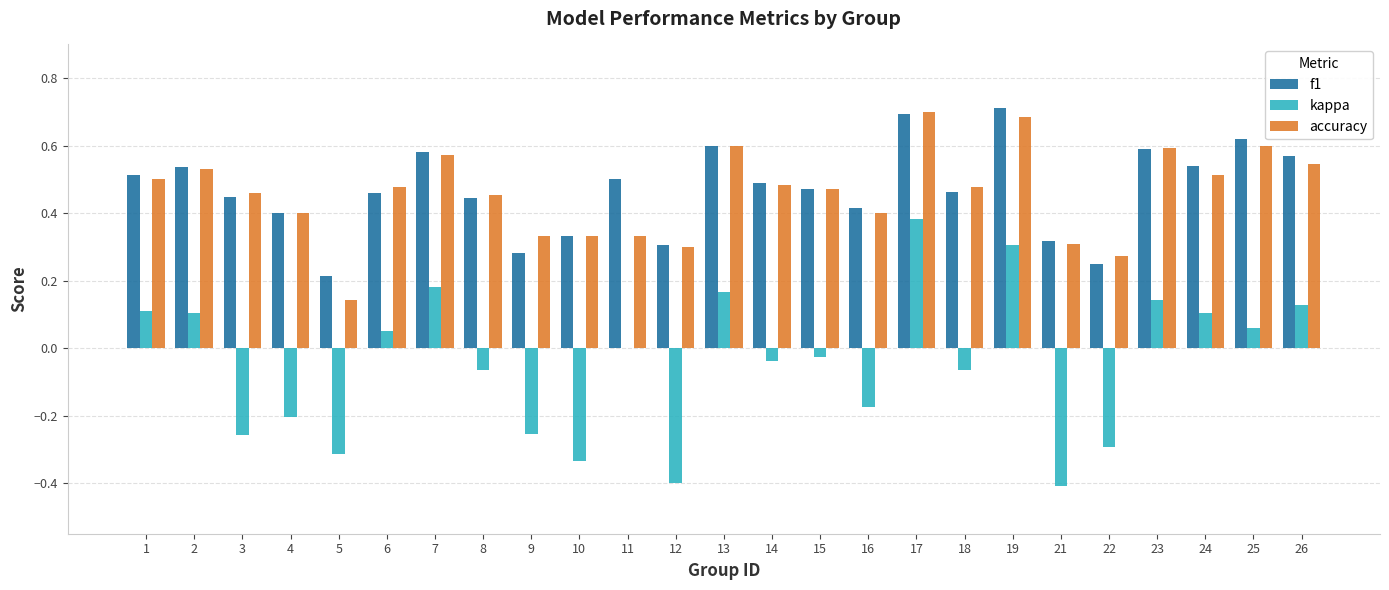

Count the number of data series in this chart.

3